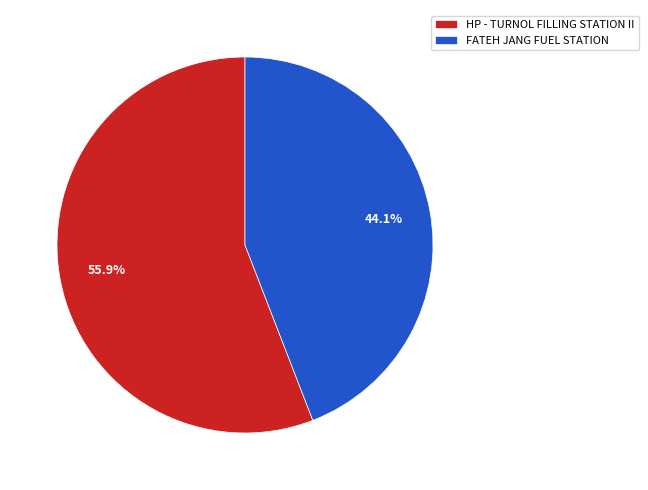

To the nearest percent, what portion does HP - TURNOL FILLING STATION II represent?

56%